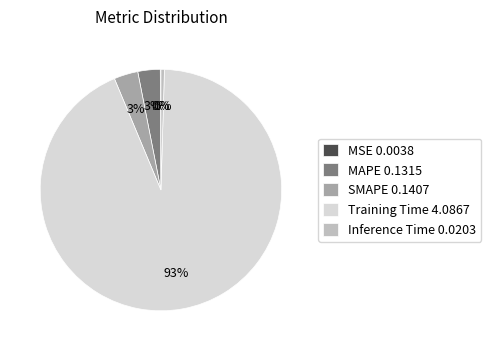

Is it true that Training Time 4.0867 is 84% of the pie?

False